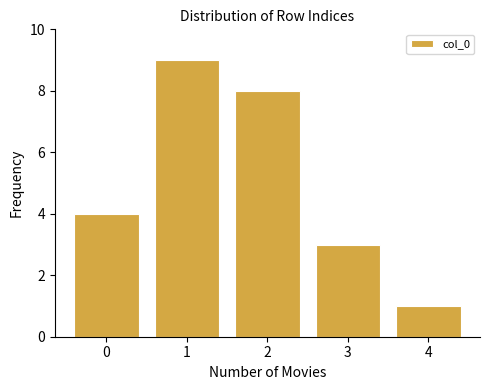

Reading left to right, list all the values displayed in this chart.

4	9	8	3	1